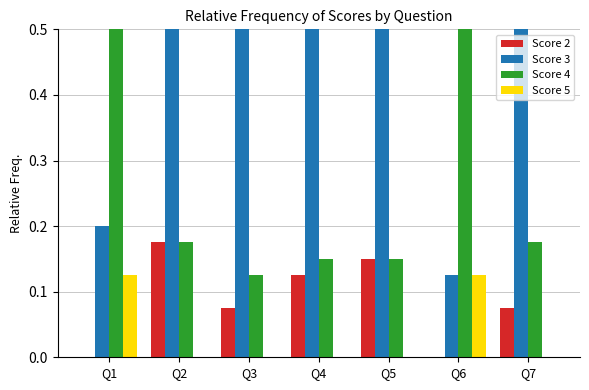

Which series has the largest range (max minus min)?

Score 3